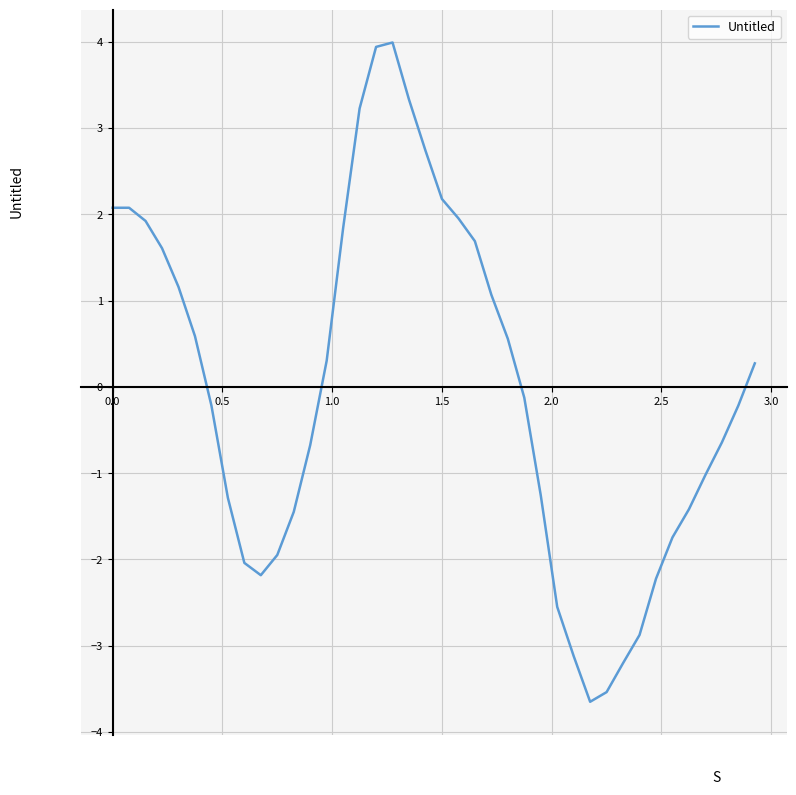

True or false: there are more than 2 points higher than both neighbors.

False